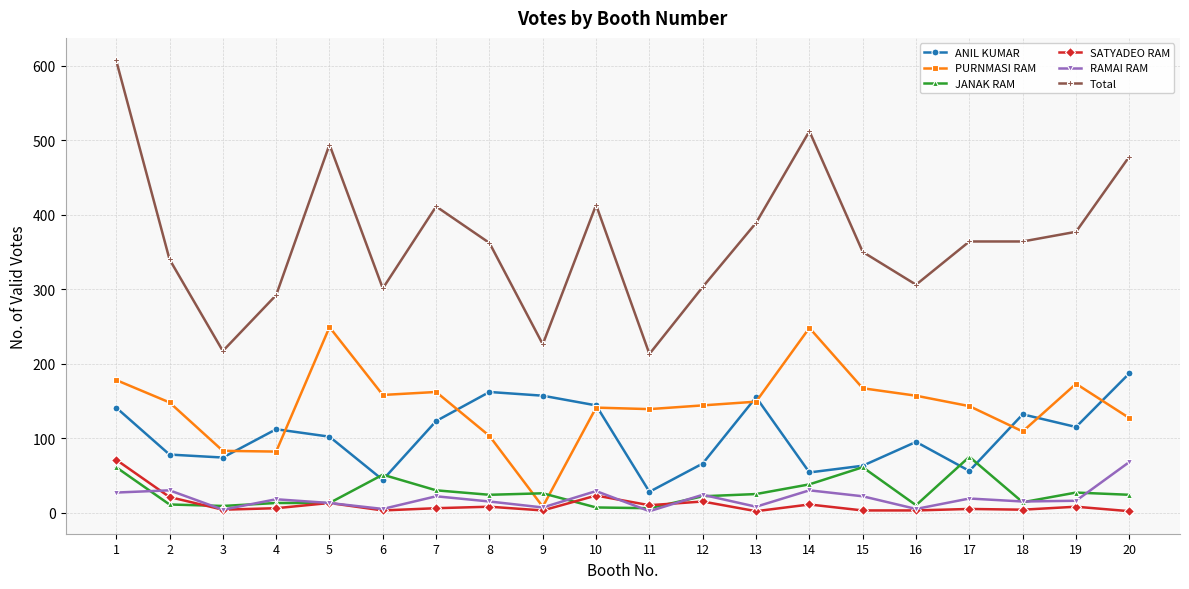

Which series ends up on top after the final intersection of RAMAI RAM and SATYADEO RAM?

RAMAI RAM